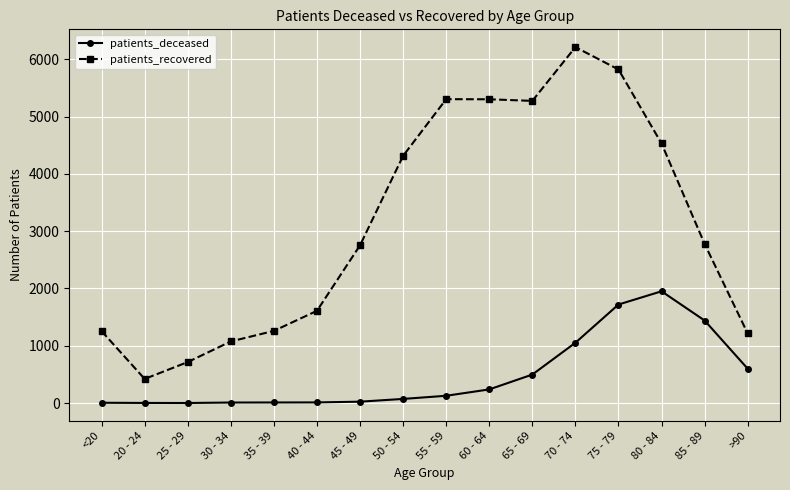

Does the chart display data point markers on the line(s)?

Yes